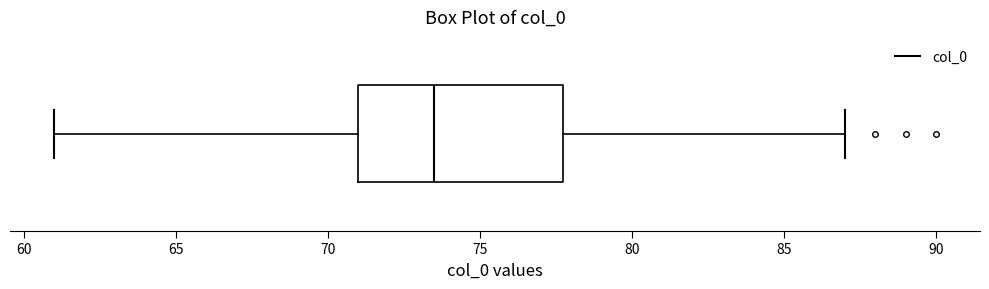

Read this box plot against the x-axis: the position of the median line, the range covered by the box, and the ends of both whiskers. The values are not printed on the chart, so give them approximately, as read against the axis.

median 73.5, box 71.0 to 78.0, whiskers 61.0 to 87.0